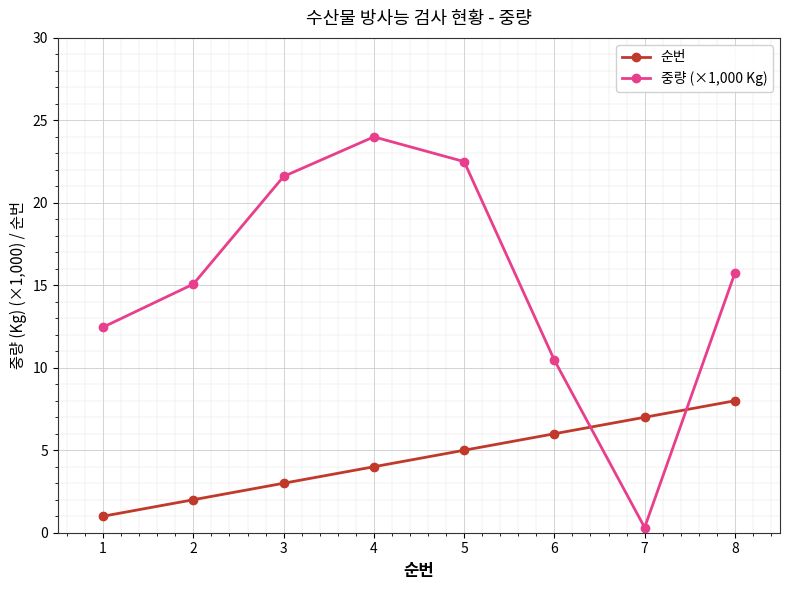

How many 순번 values are between 3 and 7?

5